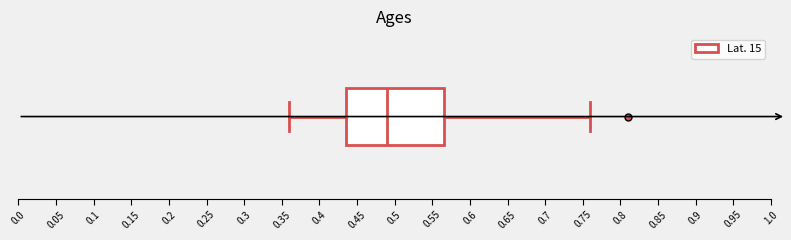

Where does the left whisker of the box end on the x-axis? The values are not printed on the chart, so give them approximately, as read against the axis.

0.360